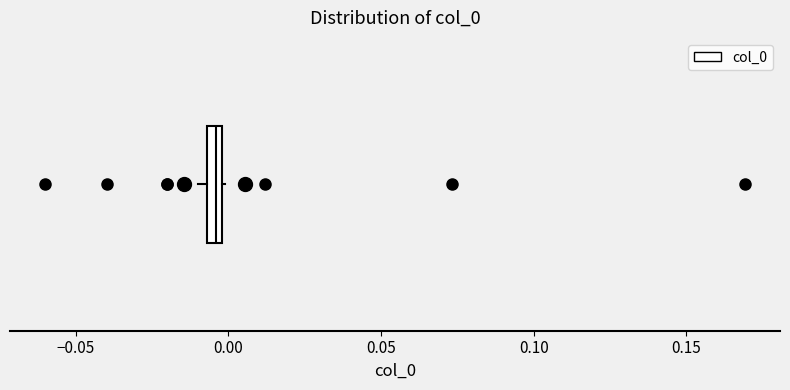

Where is the left edge of the box on the x-axis? The values are not printed on the chart, so give them approximately, as read against the axis.

-0.005